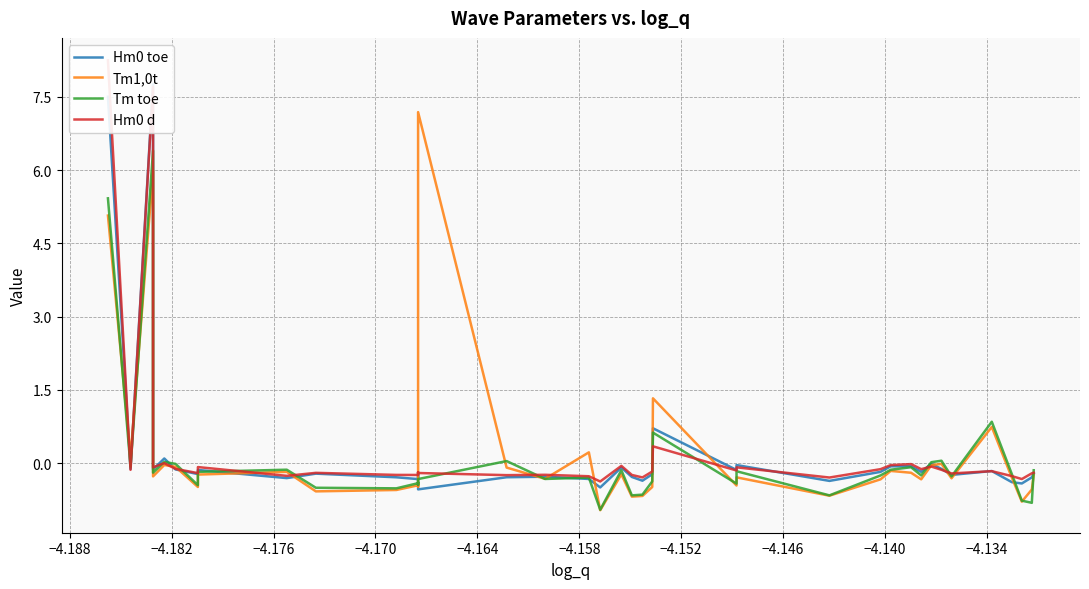

What is the difference between the maximum and minimum values in the Tm1,0t series?

8.2